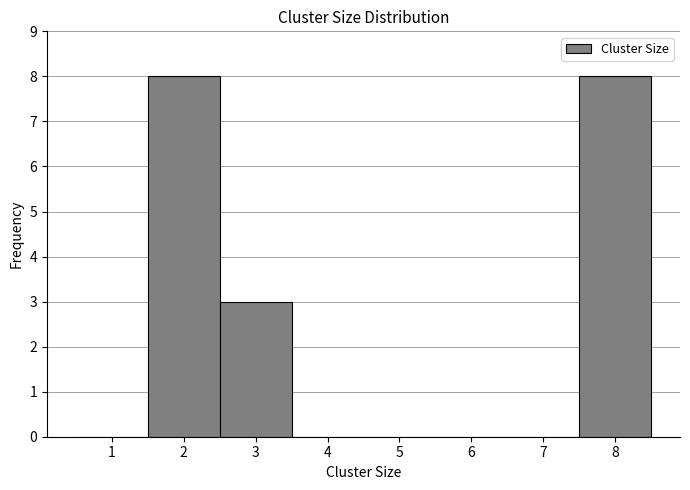

Reading right to left, extract all data points from this chart.

8=8	7=0	6=0	5=0	4=0	3=3	2=8	1=0